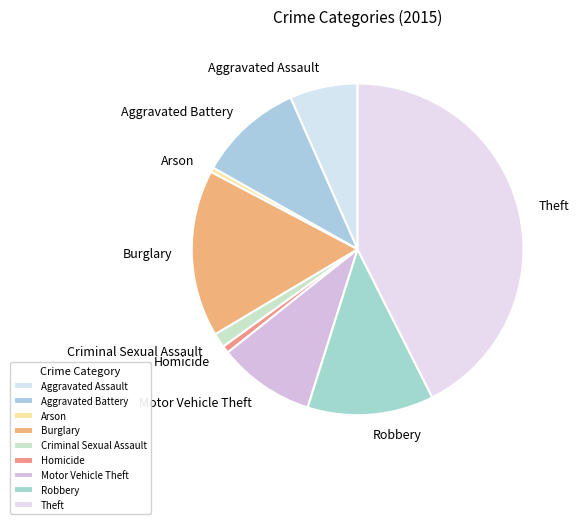

Is it true that Robbery is 12% of the pie?

True